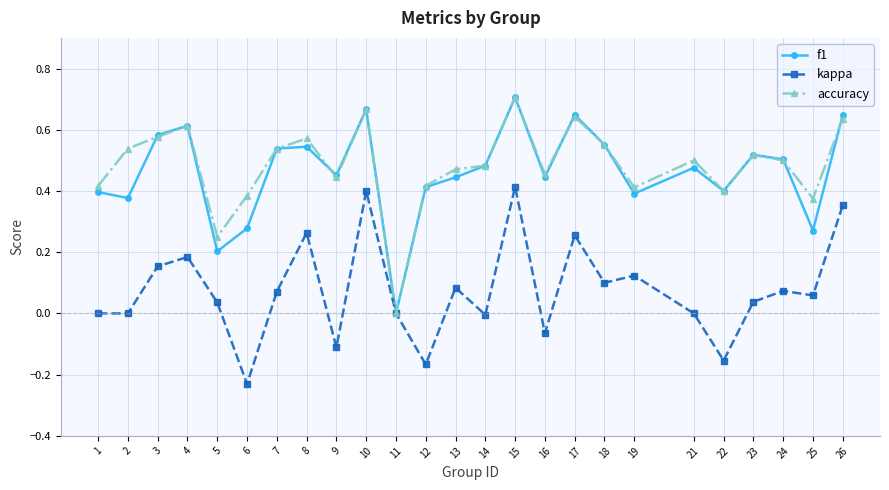

Count the f1 values in the range 0 to 1.

25